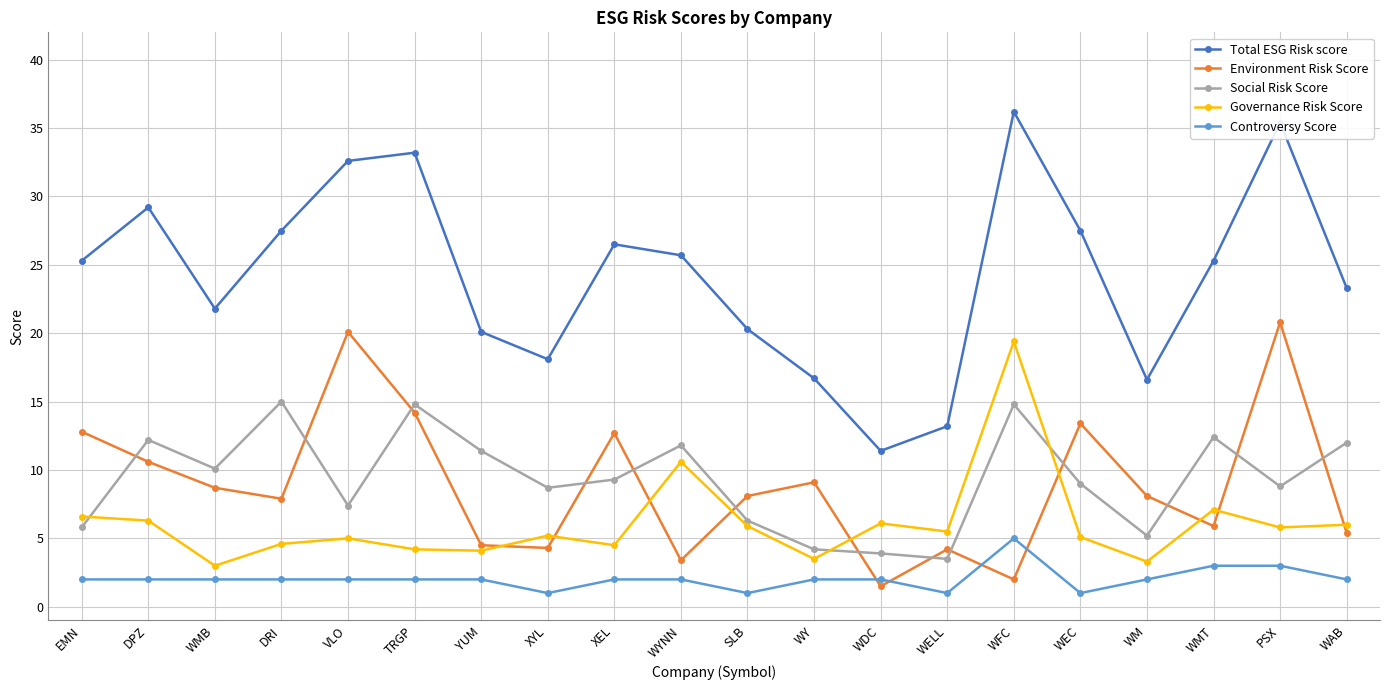

True or false: Controversy Score and Total ESG Risk score intersect in this chart.

False